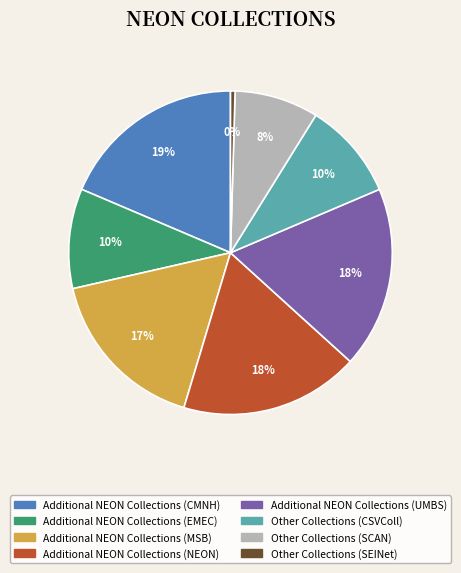

To the nearest percent, what portion does Additional NEON Collections (MSB) represent?

17%